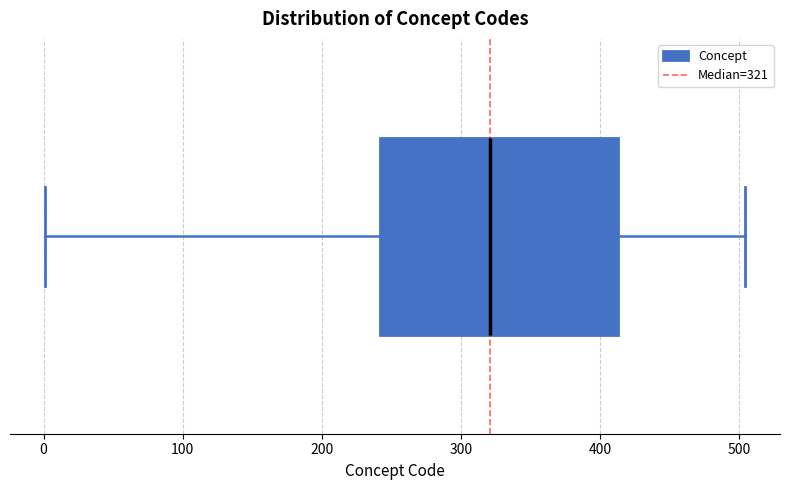

Read this box plot against the x-axis: the position of the median line, the range covered by the box, and the ends of both whiskers. The values are not printed on the chart, so give them approximately, as read against the axis.

median 320, box 240 to 410, whiskers 0 to 500